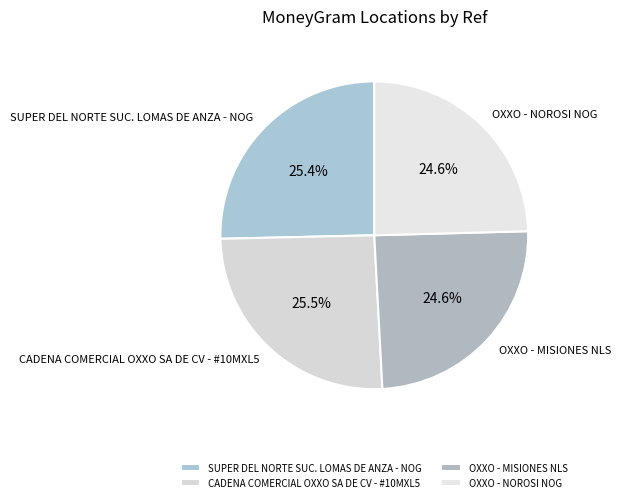

Approximately how many times larger is the value at CADENA COMERCIAL OXXO SA DE CV - #10MXL5 compared to SUPER DEL NORTE SUC. LOMAS DE ANZA - NOG?

1.0